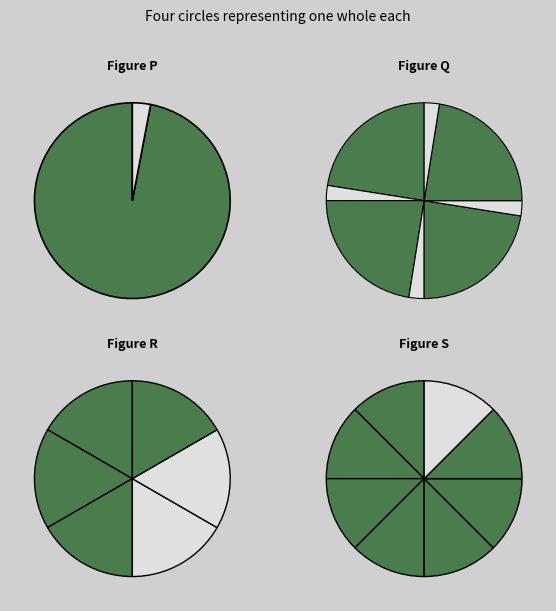

Is it true that 12 is 17% of the pie?

False